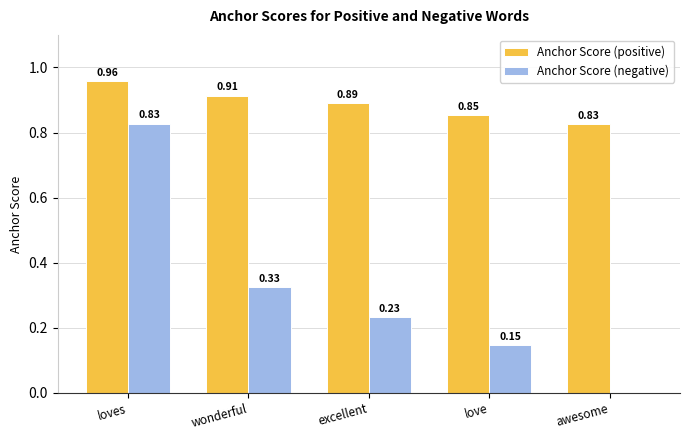

Which category has the highest value in the Anchor Score (positive) series?

loves